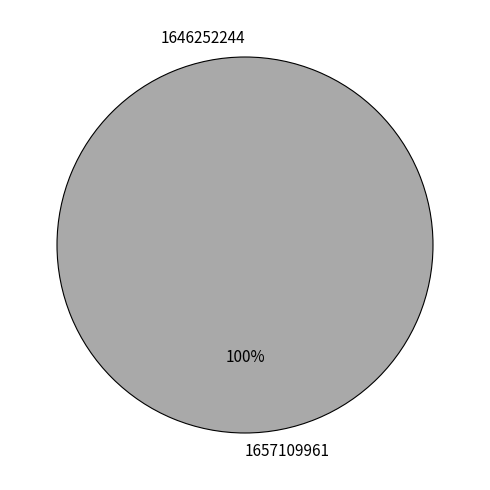

What is the total percentage of 1657109961 and 1646252244?

100.0%